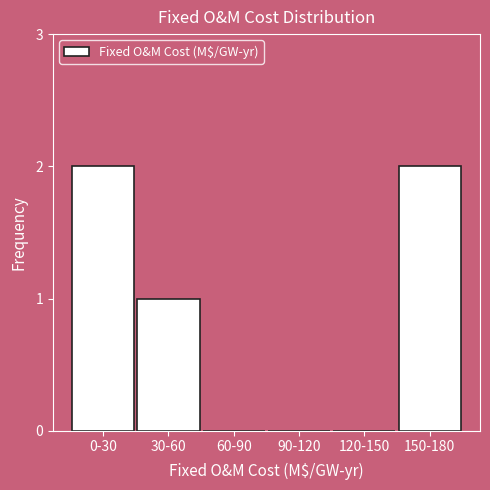

Reading right to left, transcribe all the data shown in this chart.

150-180=2	120-150=0	90-120=0	60-90=0	30-60=1	0-30=2